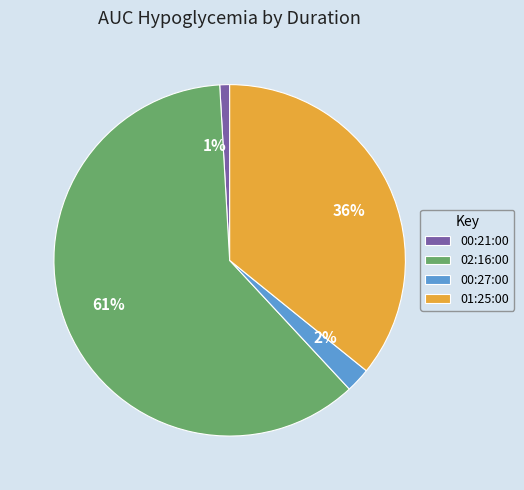

Is there any slice that represents more than half of the pie?

Yes